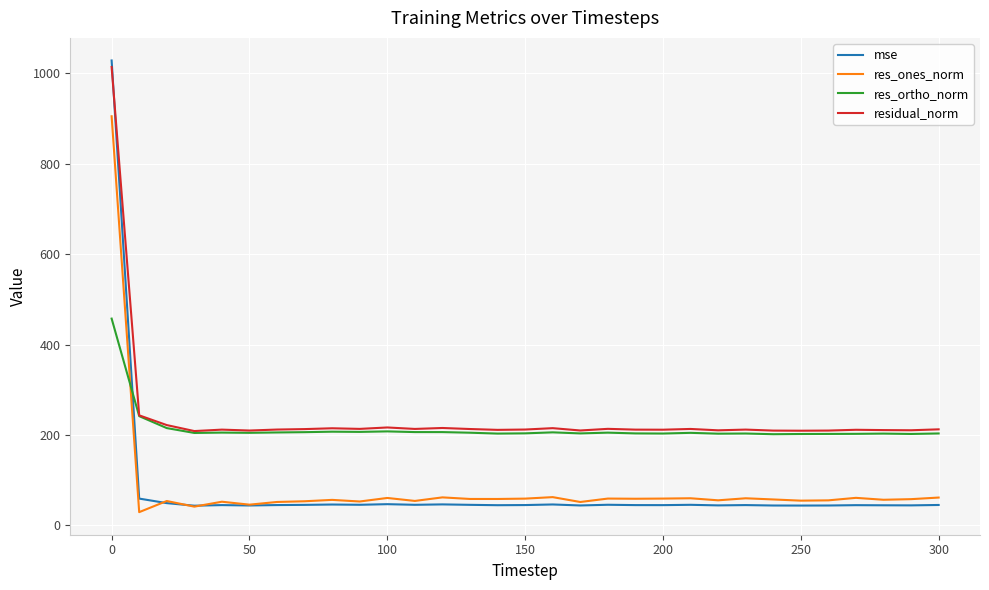

What is the maximum value shown in the chart?

1028.6